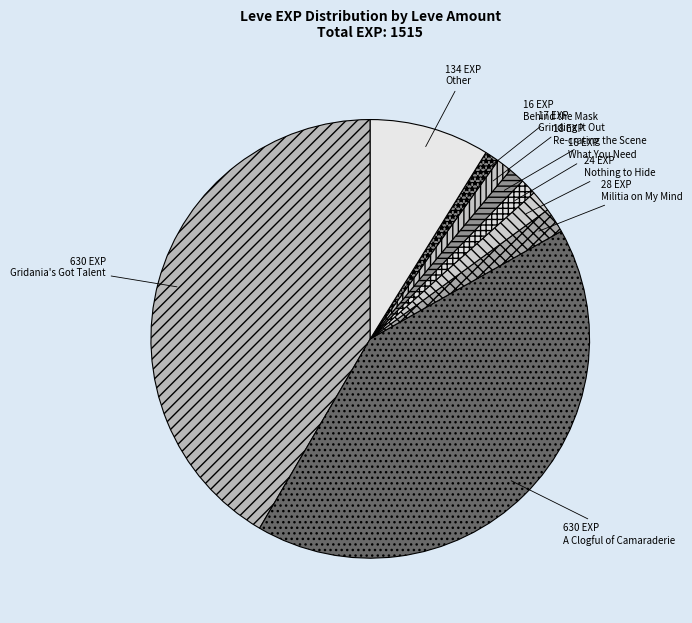

How many segments does this pie chart have?

9